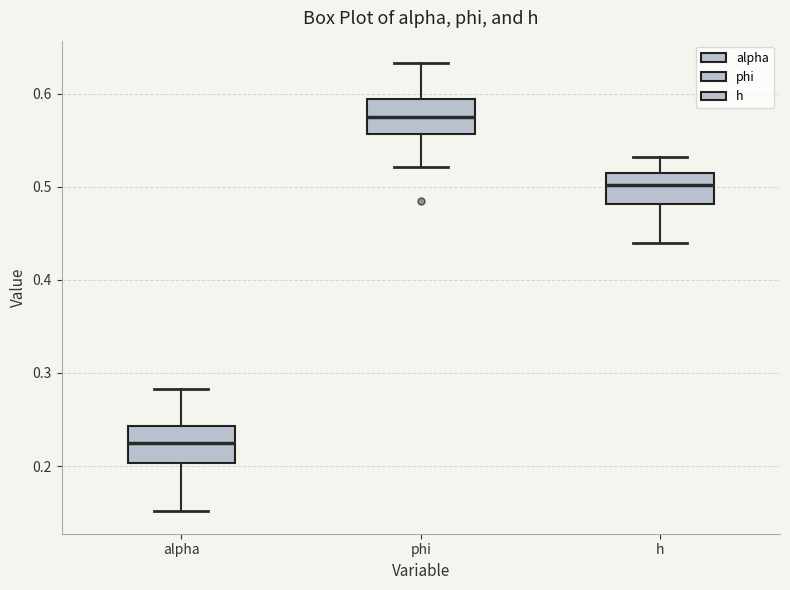

Which box's median line is the highest?

phi